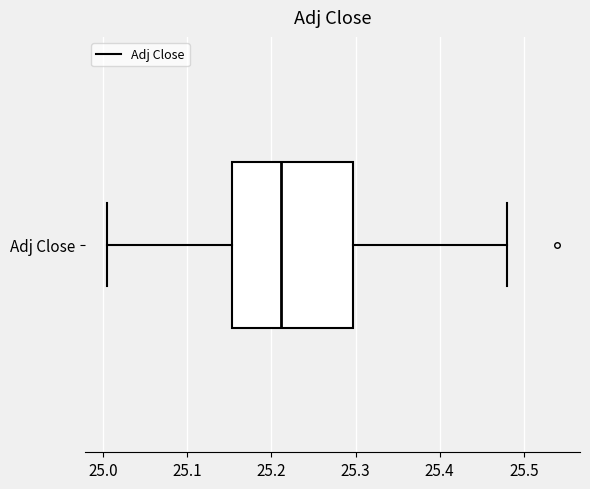

Read this box plot against the x-axis: the position of the median line, the range covered by the box, and the ends of both whiskers. The values are not printed on the chart, so give them approximately, as read against the axis.

median 25.21, box 25.15 to 25.30, whiskers 25.01 to 25.48